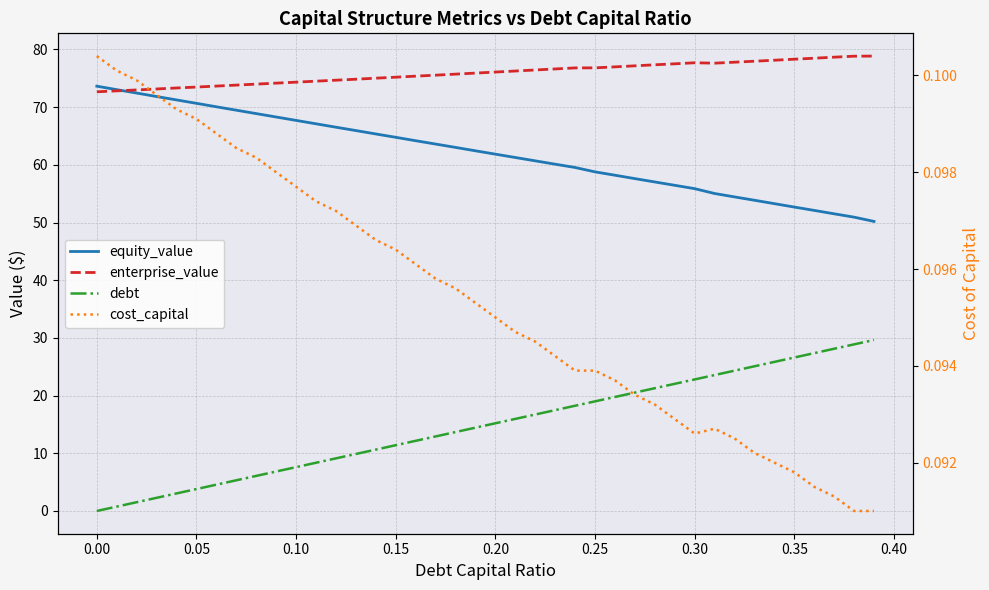

The debt series shows 2.3 at 12. True or false?

False